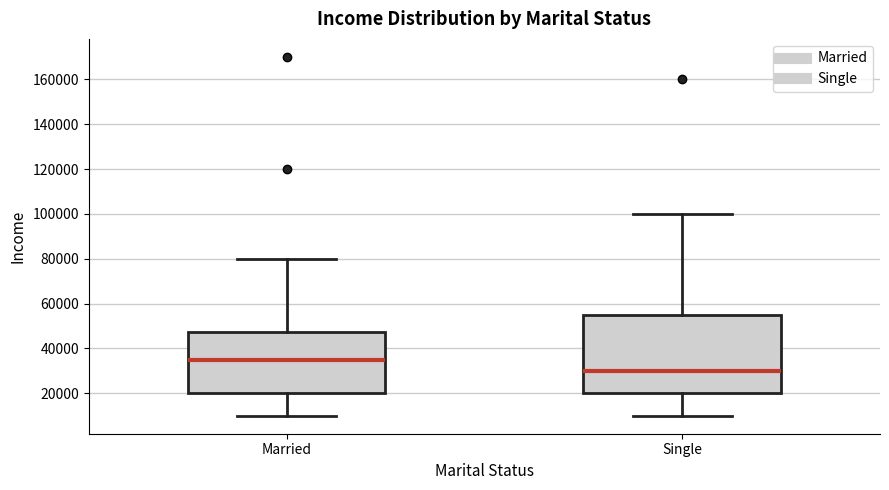

Which box has the lowest median line?

Single